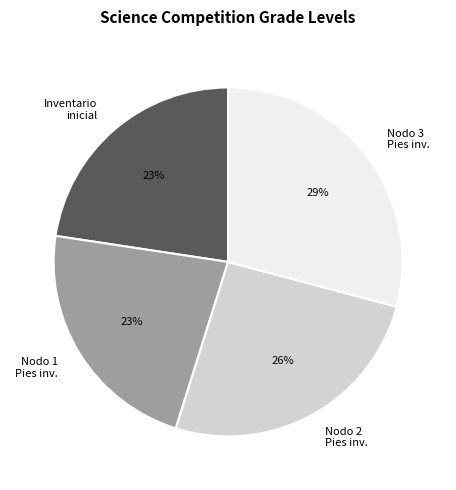

Is there a majority slice in this chart?

No